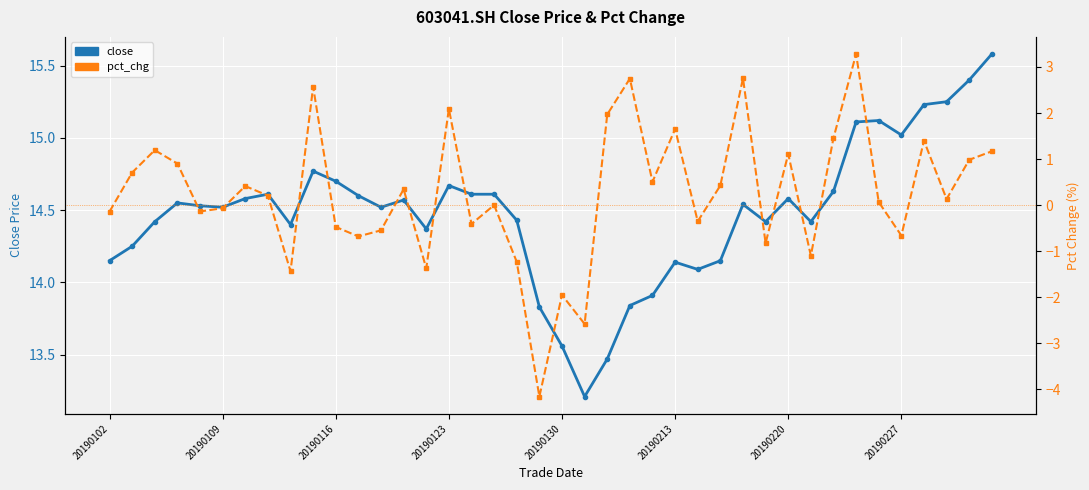

True or false: close has a value of 8.1 at 11.

False